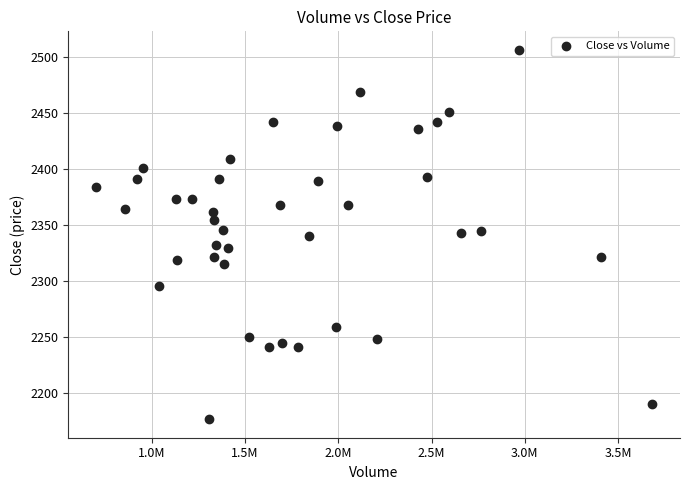

What is the range of X values (max minus min)?

2983673.0